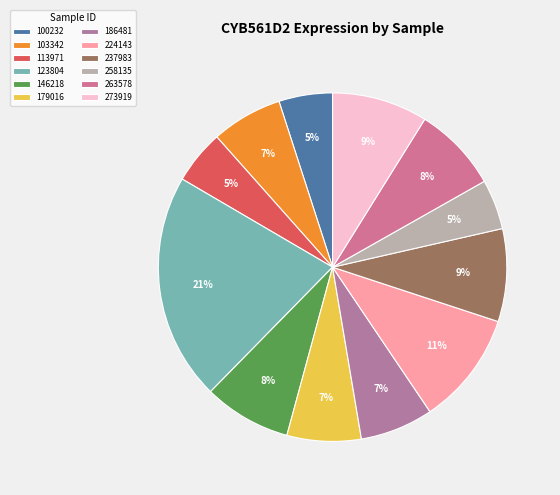

How many slices are in this pie chart?

12